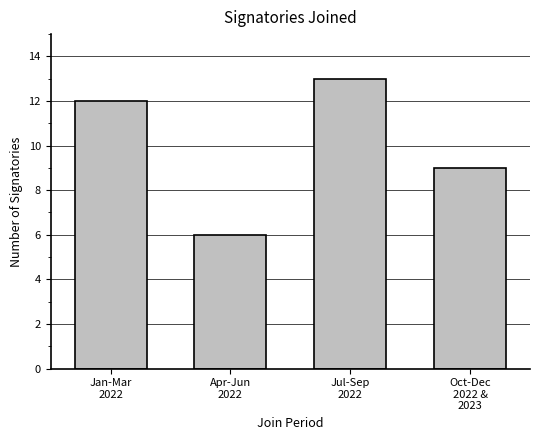

Reading right to left, list all the values displayed in this chart.

9	13	6	12